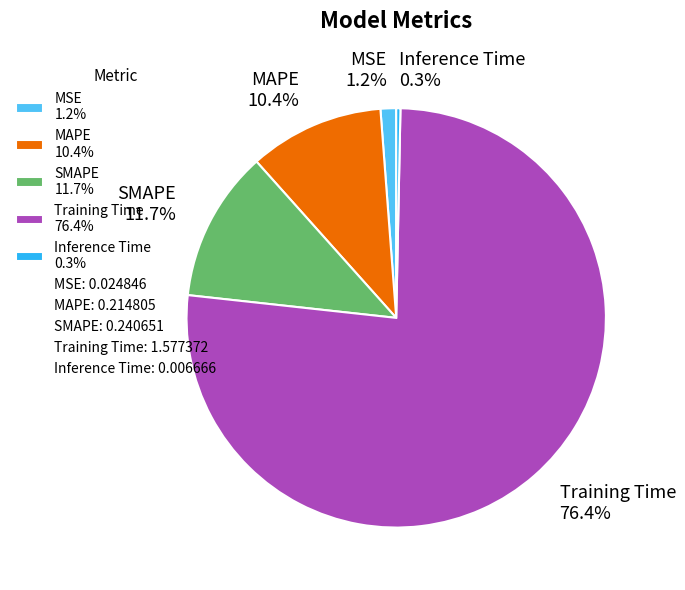

Count the number of slices in the pie.

5